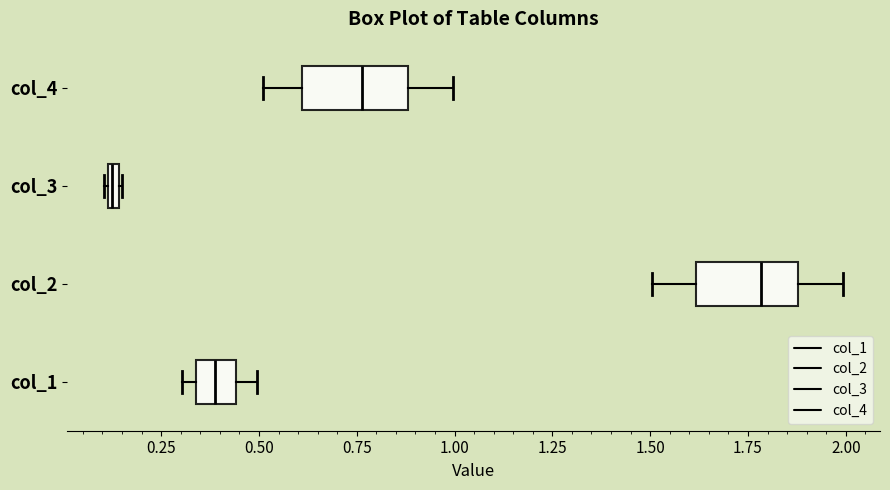

Where does the median line of the box for col_1 sit on the x-axis? The values are not printed on the chart, so give them approximately, as read against the axis.

0.40